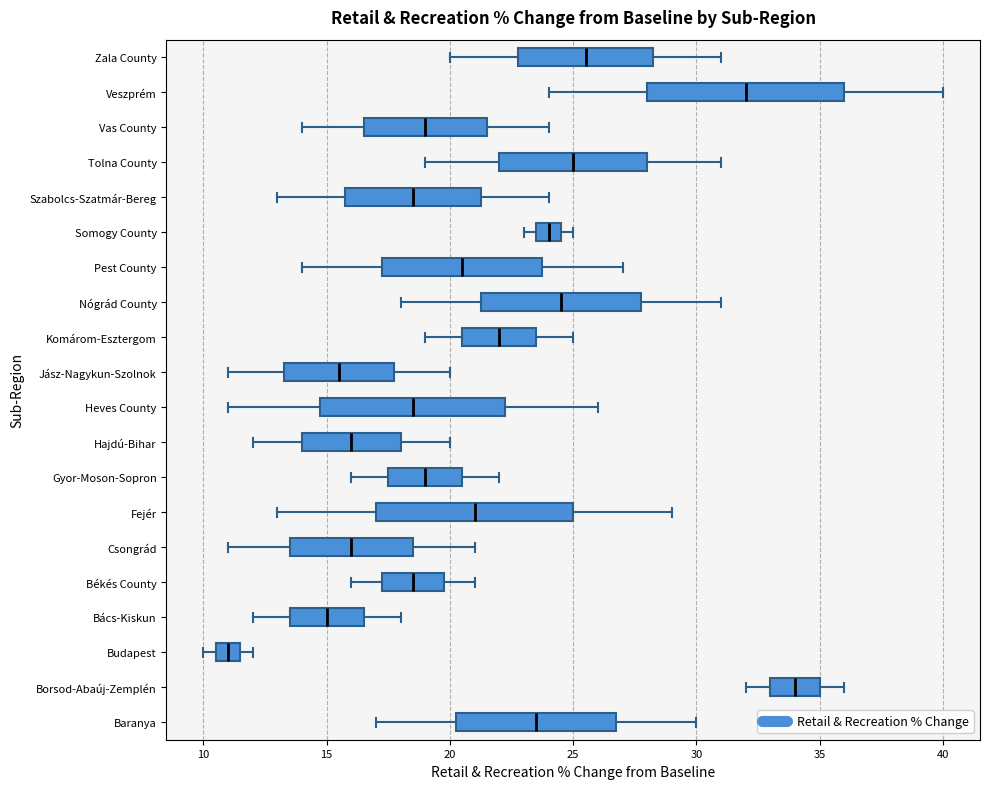

Which box has the furthest to the left median line?

Budapest